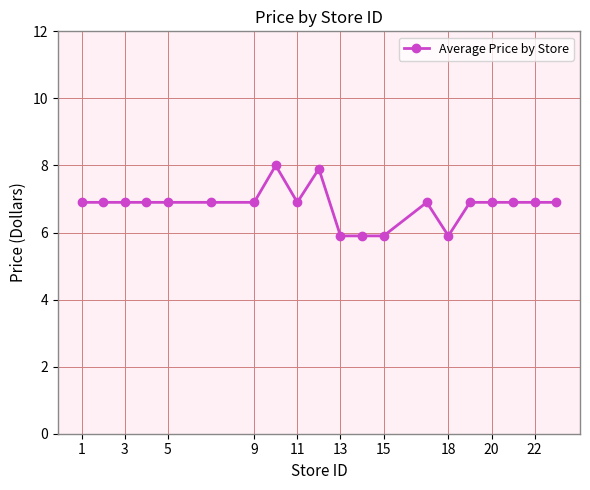

What is the average value?

6.8